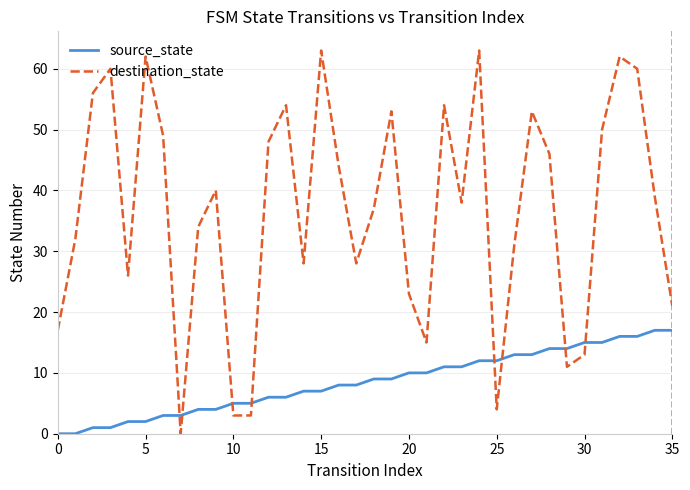

Rank the series by their maximum value, from highest to lowest.

destination_state, source_state